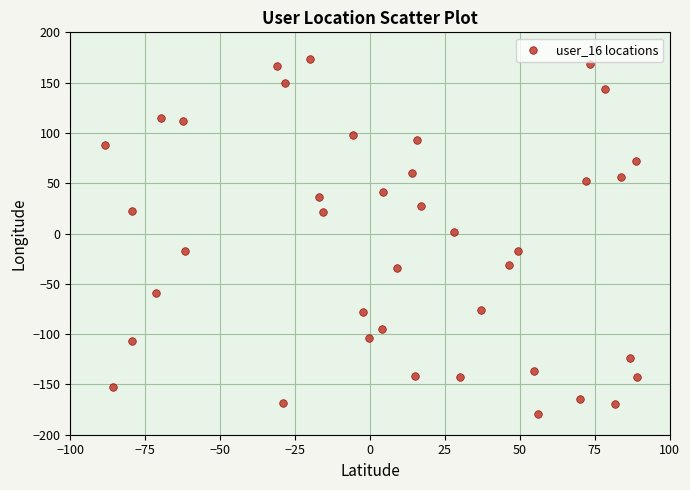

What is the range of X values (max minus min)?

177.7